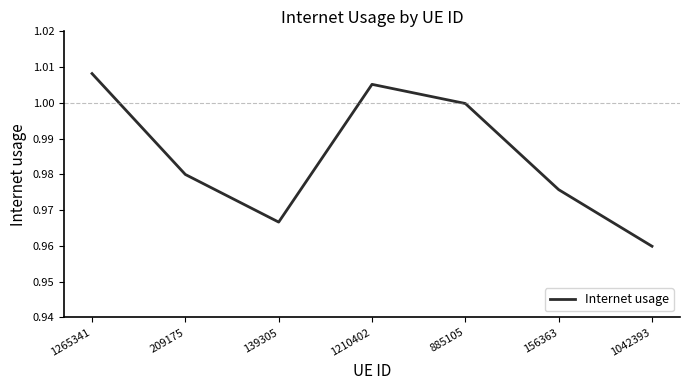

What position from the right is 156363?

2